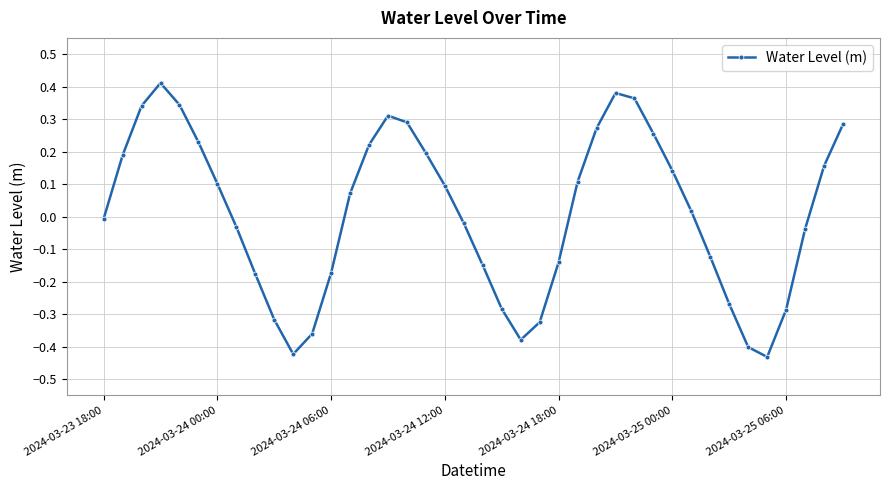

What is the difference between the second highest and minimum values?

0.8